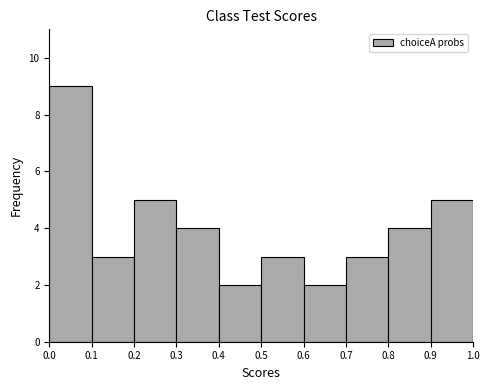

Reading left to right, transcribe this chart: for each bar, give the range it covers on the x-axis and its height. The values are not printed on the chart, so give them approximately, as read against the axis.

0.0 to 0.1: 9
0.1 to 0.2: 3
0.2 to 0.3: 5
0.3 to 0.4: 4
0.4 to 0.5: 2
0.5 to 0.6: 3
0.6 to 0.7: 2
0.7 to 0.8: 3
0.8 to 0.9: 4
0.9 to 1.0: 5